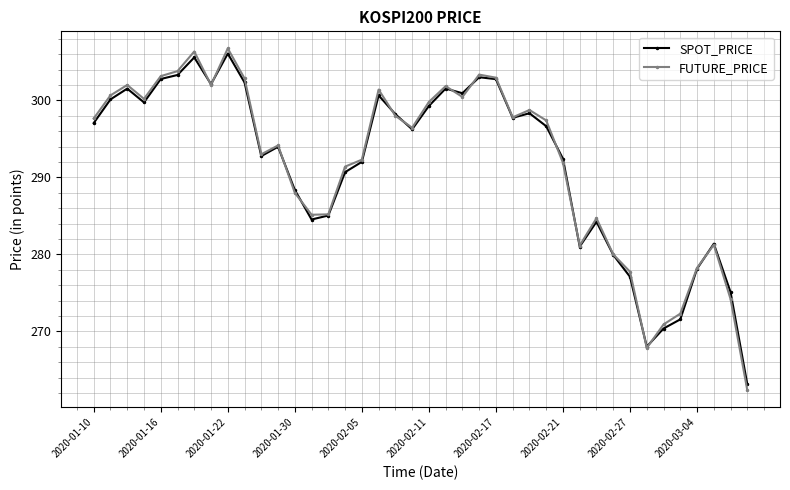

What is the value of the SPOT_PRICE point at the 33rd from the left?

277.1